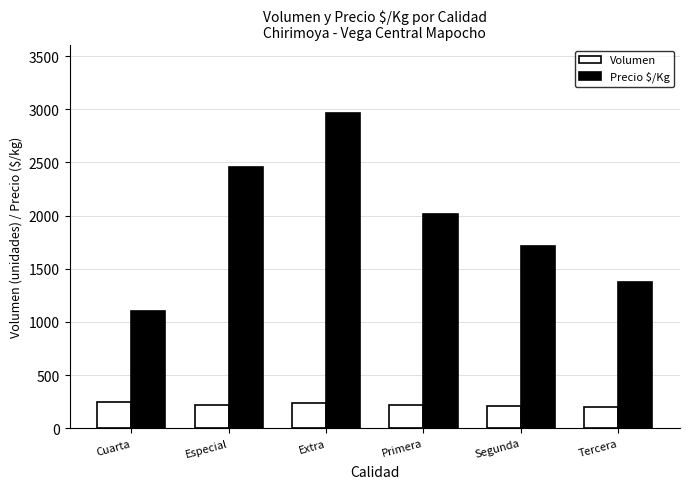

Does the chart contain stacked bars?

No